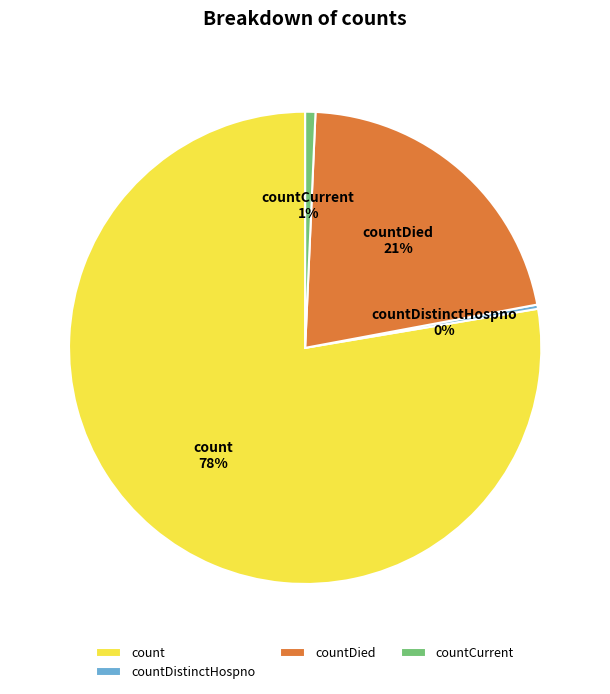

Does any single category account for the majority?

Yes